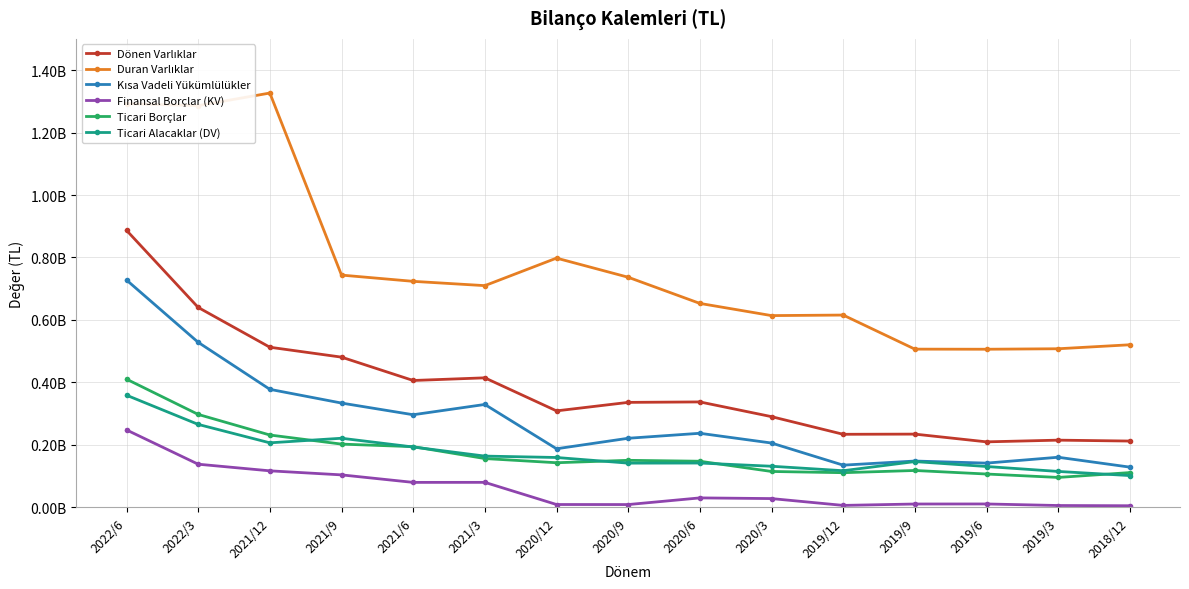

Is this an area chart (filled region under the line)?

No